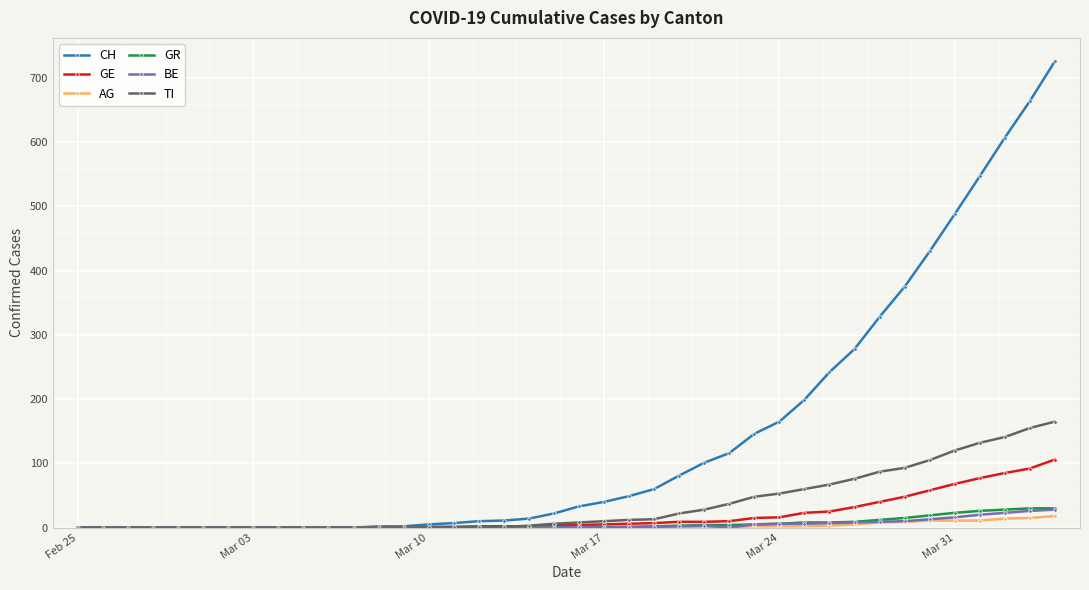

What is the maximum value shown in the chart?

726